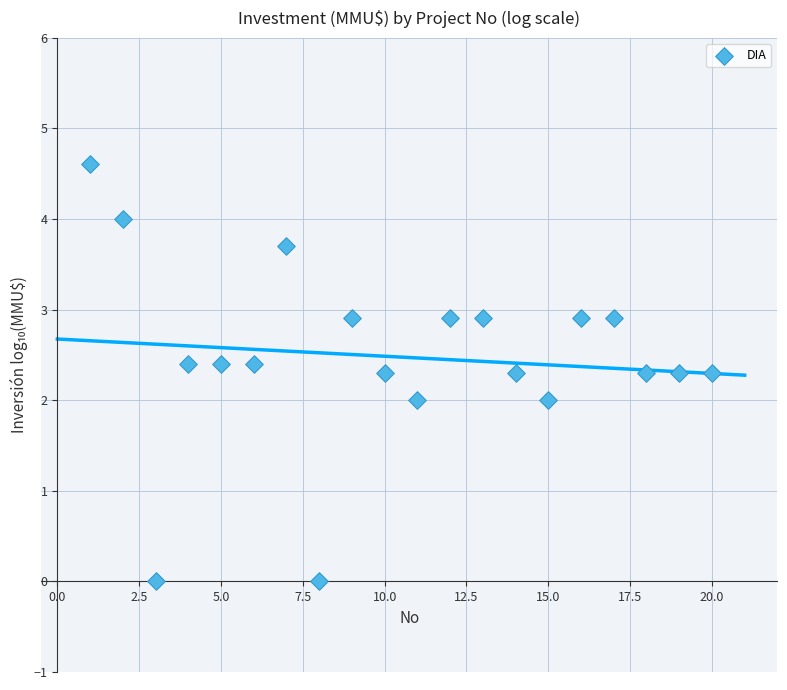

What is the range of Y values (max minus min)?

4.6